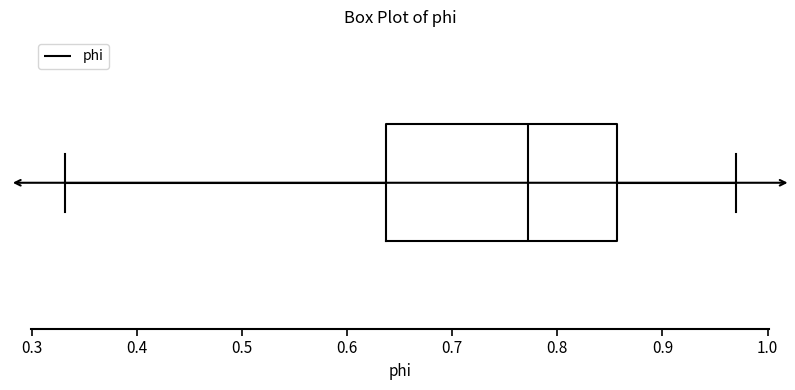

Where is the left edge of the box on the x-axis? The values are not printed on the chart, so give them approximately, as read against the axis.

0.64